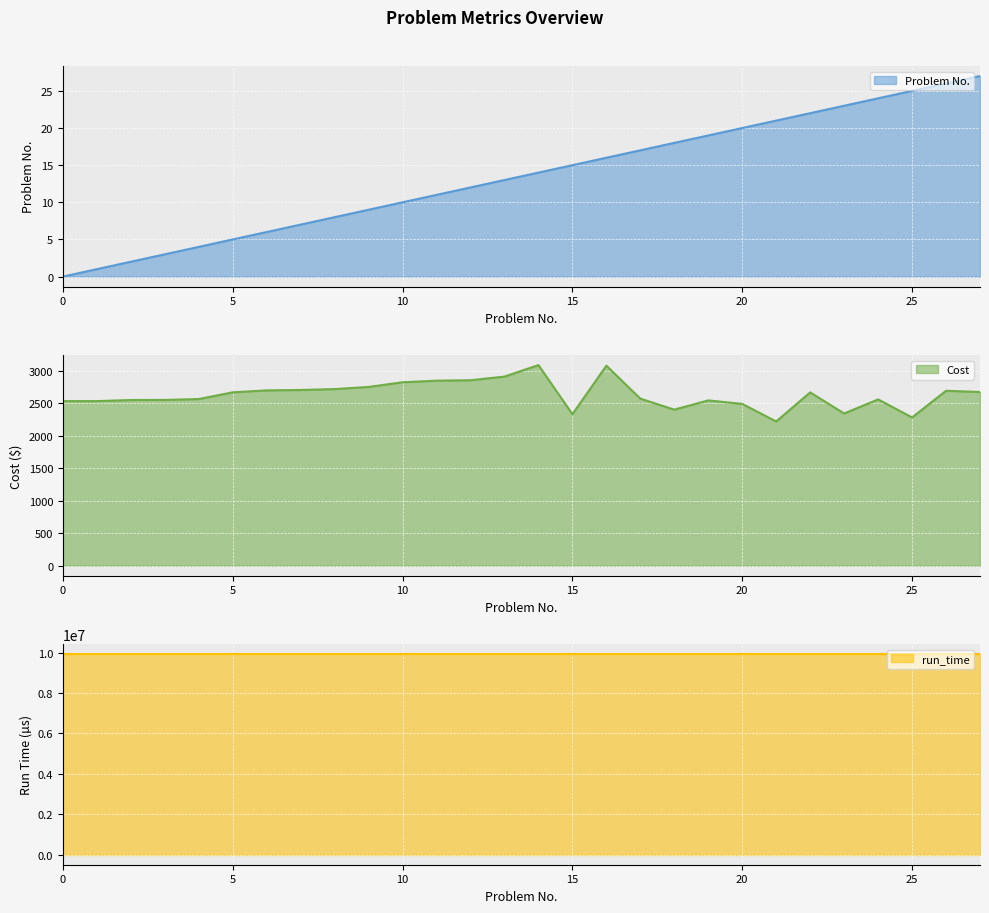

At which category does Cost reach its first local peak?

14